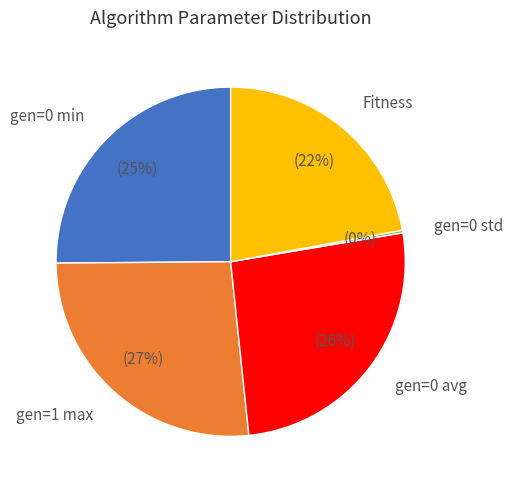

Is it true that gen=1 max is 17% of the pie?

False